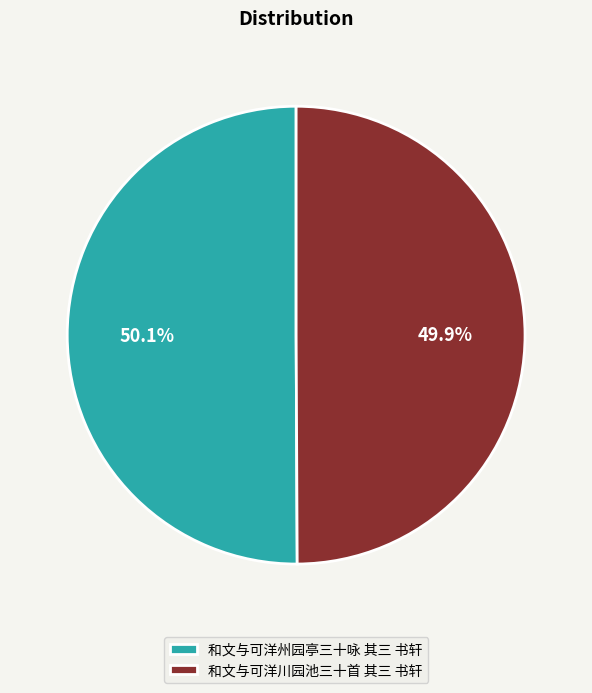

How many segments does this pie chart have?

2